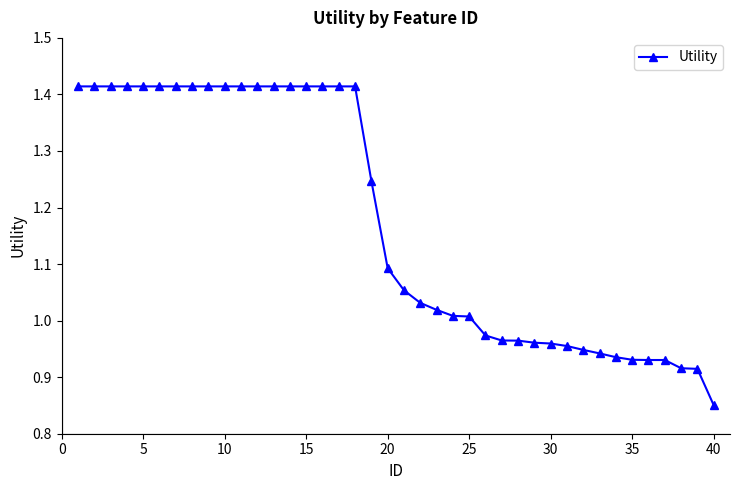

What is the sum of all values?

47.0